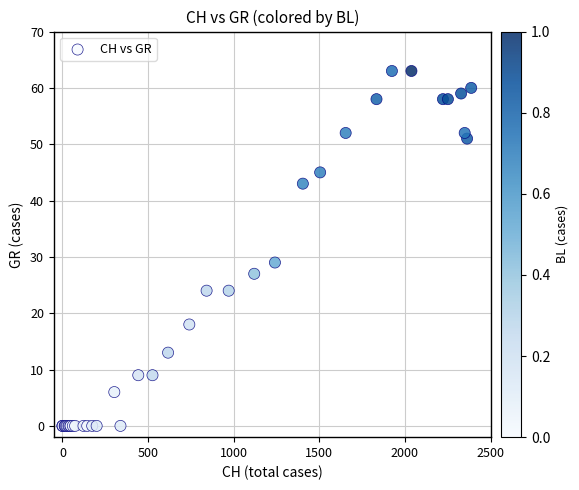

What Y value in the scatter plot is closest to 31?

29